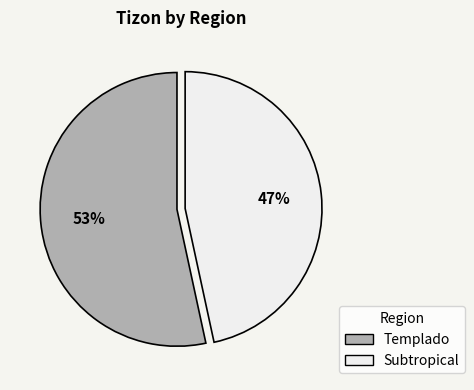

Count the number of slices in the pie.

2